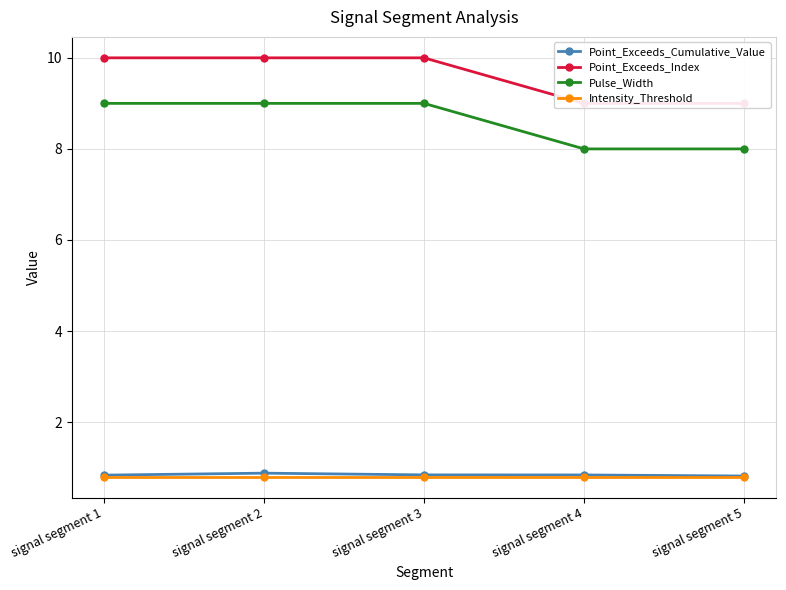

The Intensity_Threshold series shows 0.4 at signal segment 3. True or false?

False